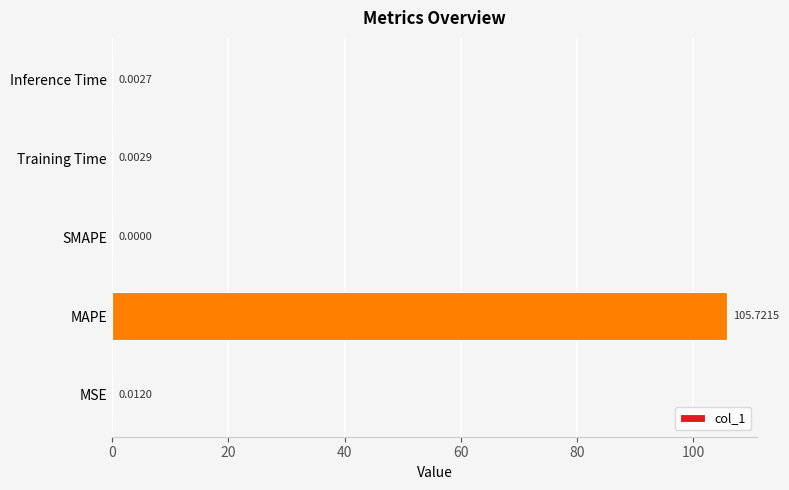

What is the change in value from MAPE to SMAPE?

-105.7